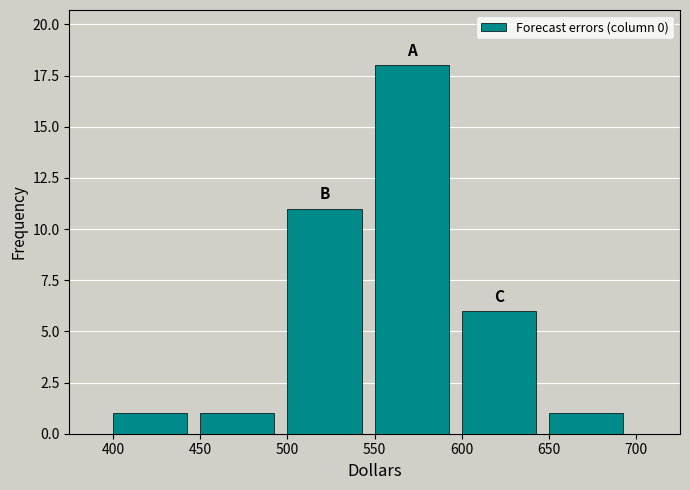

Reading left to right, list every bar in this chart as the range it spans on the x-axis followed by its height. The values are not printed on the chart, so give them approximately, as read against the axis.

400 to 450: 1
450 to 500: 1
500 to 550: 11
550 to 600: 18
600 to 650: 6
650 to 700: 1